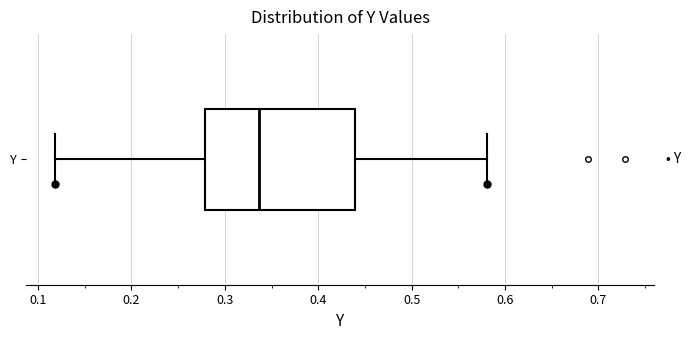

Where does the right whisker of the box for Y end on the x-axis? The values are not printed on the chart, so give them approximately, as read against the axis.

0.58